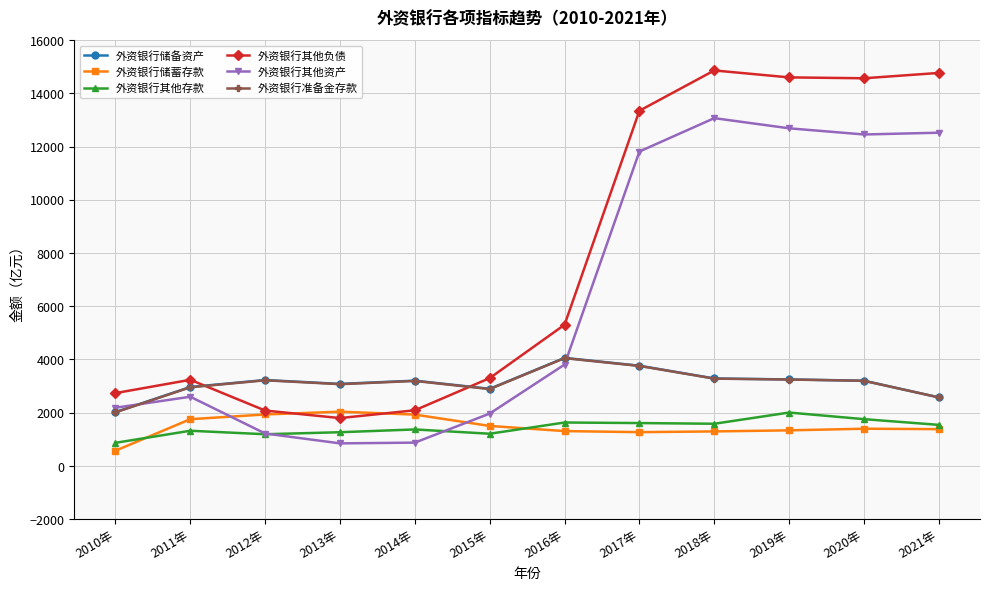

At which label does 外资银行其他资产 first exceed 3809?

2016年